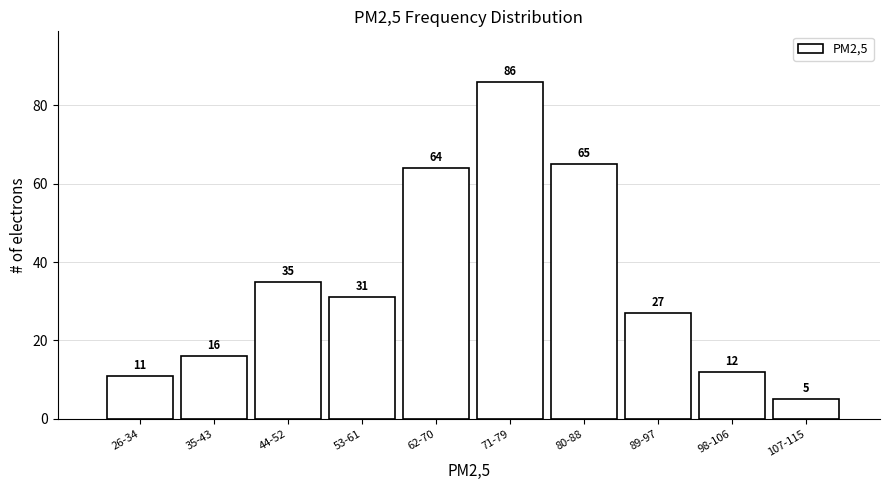

Reading left to right, list all the values displayed in this chart.

11	16	35	31	64	86	65	27	12	5